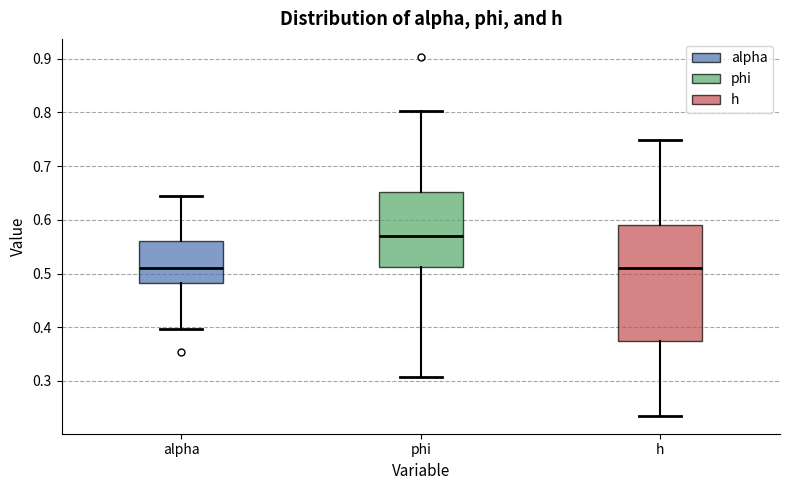

Reading left to right, read every box against the y-axis: the position of its median line, the range the box covers, and the ends of its whiskers. The values are not printed on the chart, so give them approximately, as read against the axis.

alpha: median 0.51, box 0.48 to 0.56, whiskers 0.40 to 0.64
phi: median 0.57, box 0.51 to 0.65, whiskers 0.31 to 0.80
h: median 0.51, box 0.38 to 0.59, whiskers 0.24 to 0.75